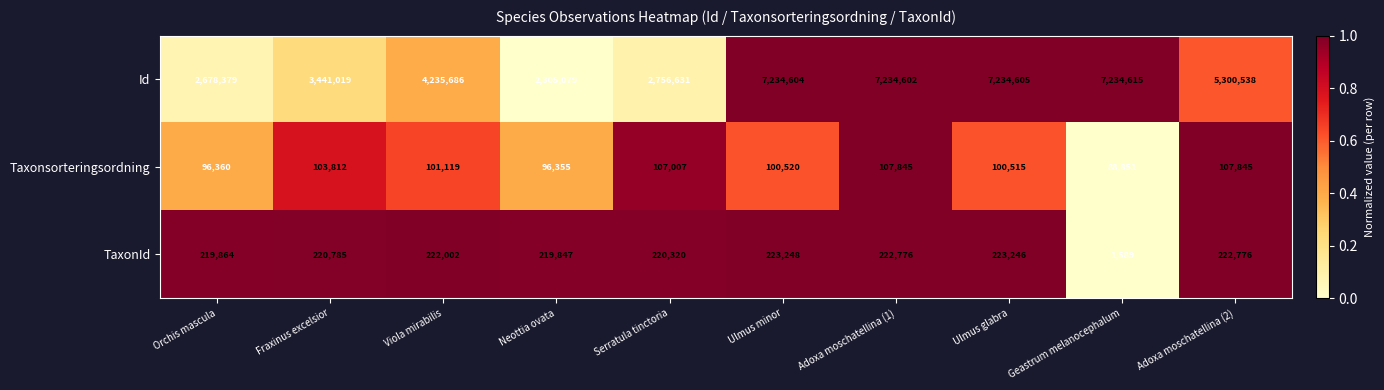

The value of TaxonId at Adoxa moschatellina (1) is 222776. True or false?

True